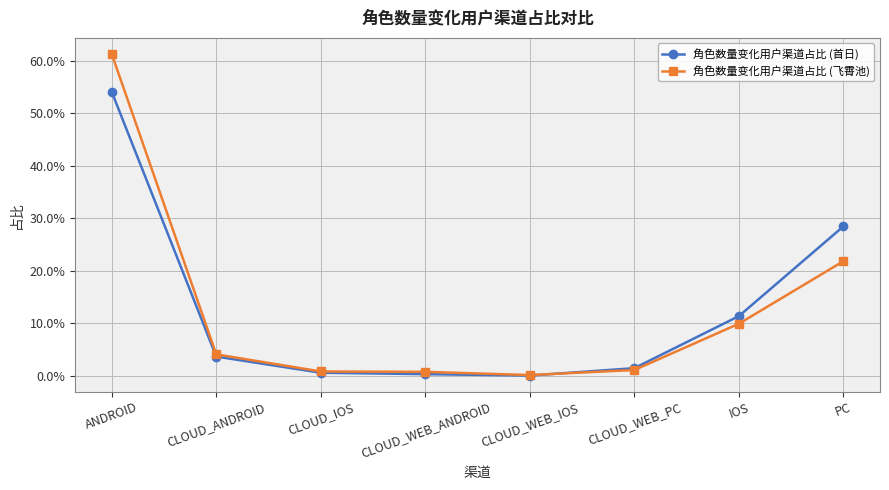

Which series has the largest range (max minus min)?

角色数量变化用户渠道占比 (飞霄池)